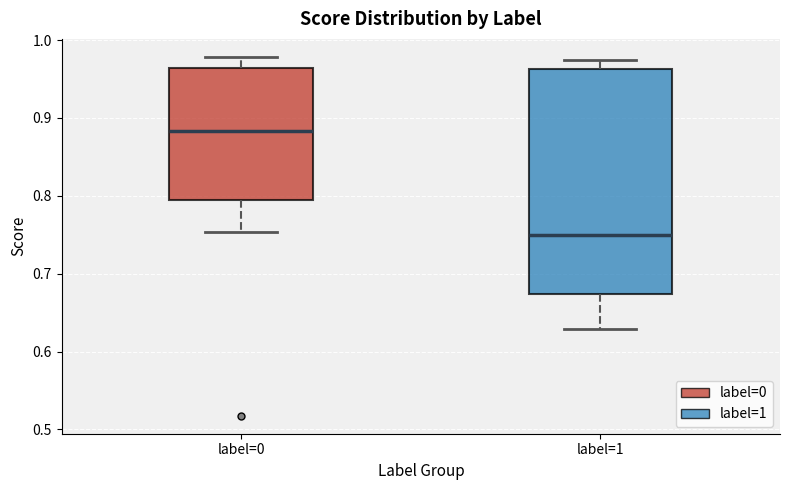

Reading left to right, transcribe this box plot: for each box, give where its median line is, the range the box spans, and where its two whiskers end, as read against the y-axis. The values are not printed on the chart, so give them approximately, as read against the axis.

label=0: median 0.88, box 0.79 to 0.96, whiskers 0.75 to 0.98
label=1: median 0.75, box 0.67 to 0.96, whiskers 0.63 to 0.97